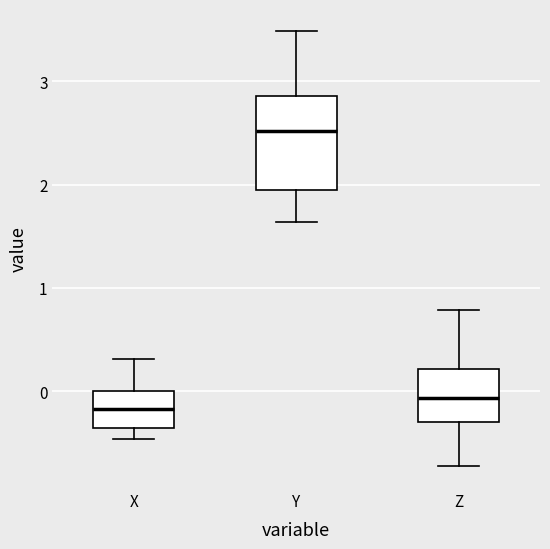

Comparing the boxes themselves (not the whiskers), which one is the tallest?

Y